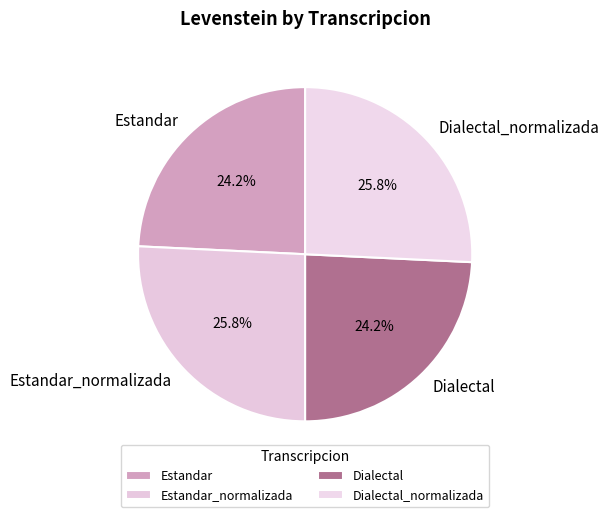

Is there a majority slice in this chart?

No